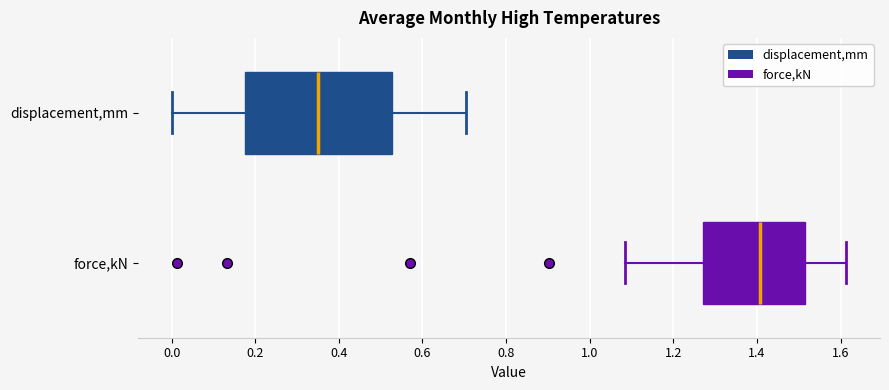

Where is the right edge of the box for displacement,mm on the x-axis? The values are not printed on the chart, so give them approximately, as read against the axis.

0.52